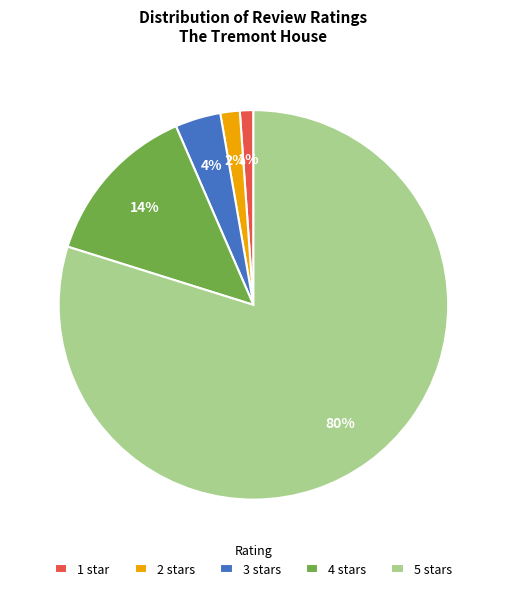

Is there any slice that represents more than half of the pie?

Yes